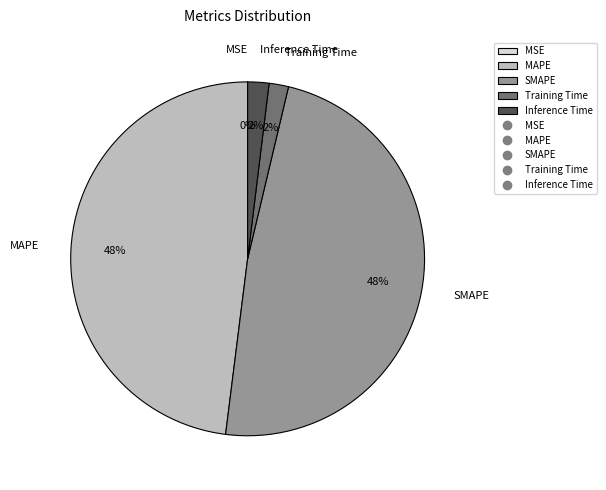

Does any single category account for the majority?

No